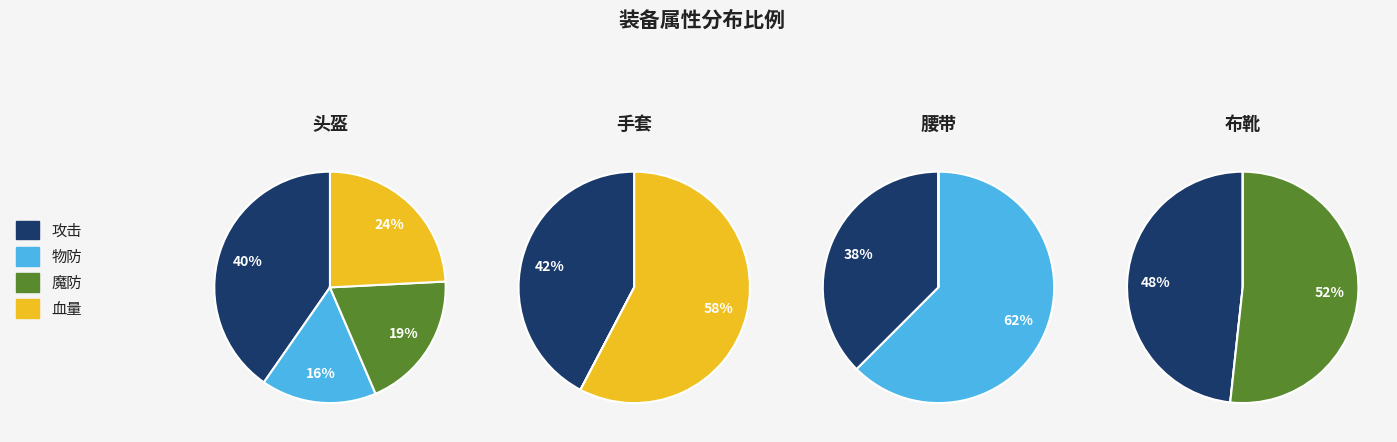

Which slice is the smallest?

物防